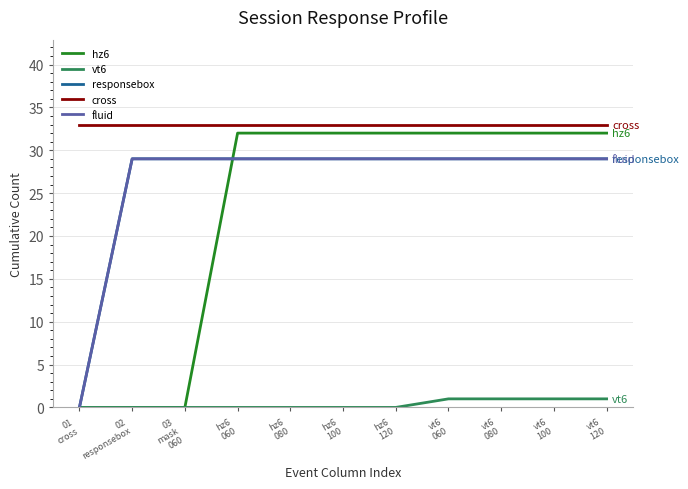

Is this an area chart (filled region under the line)?

No